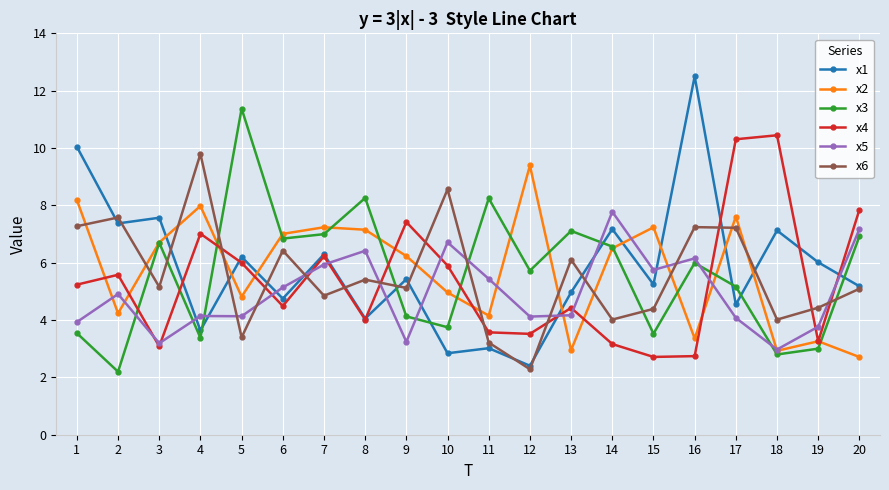

At which label does x1 reach its peak?

16